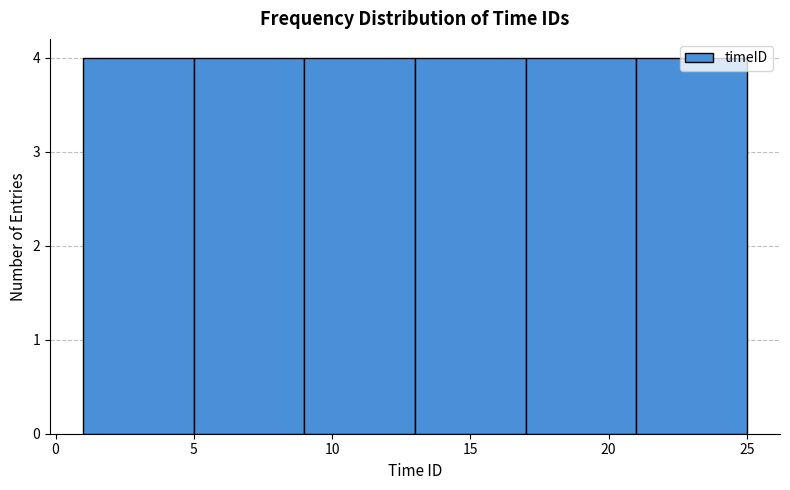

Reading left to right, transcribe this chart: for each bar, give the range it covers on the x-axis and its height. The values are not printed on the chart, so give them approximately, as read against the axis.

1 to 5: 4
5 to 9: 4
9 to 13: 4
13 to 17: 4
17 to 21: 4
21 to 25: 4